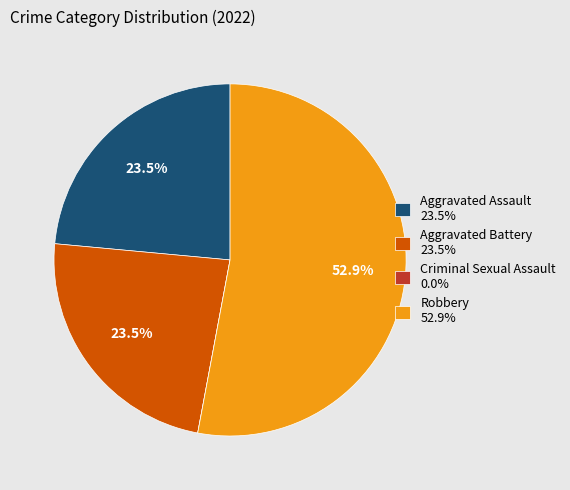

To the nearest percent, what is the difference between the largest and smallest slice percentages?

53%